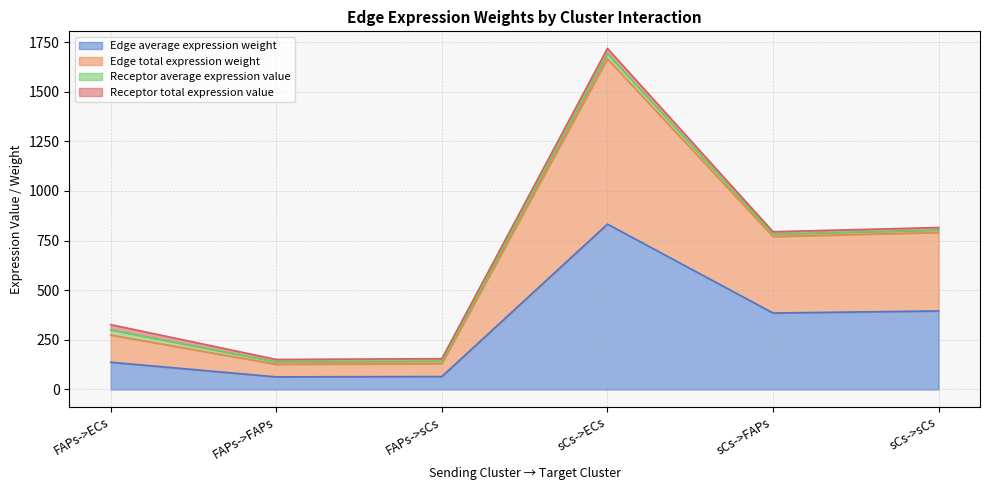

Does the chart have visible grid lines?

Yes